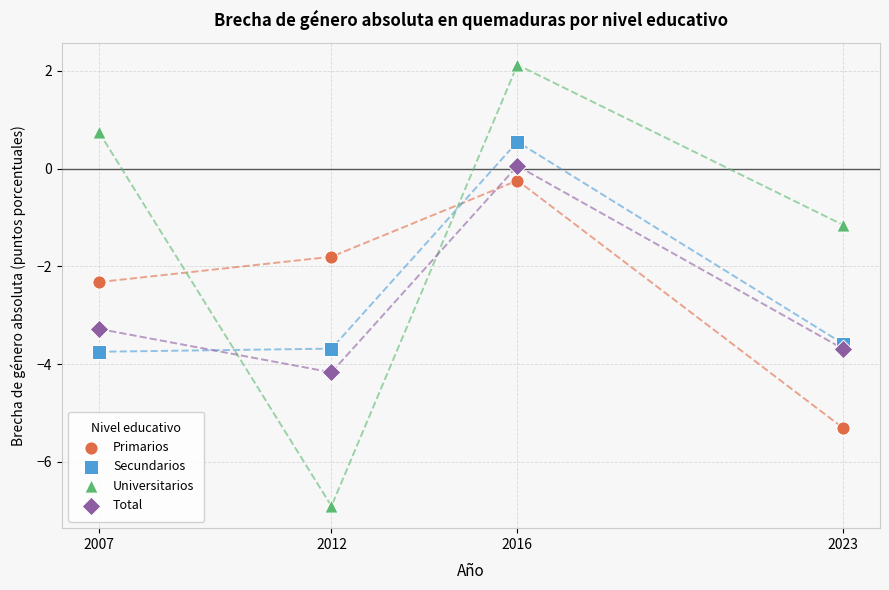

In the Total series, what Y value is closest to -2?

-3.3